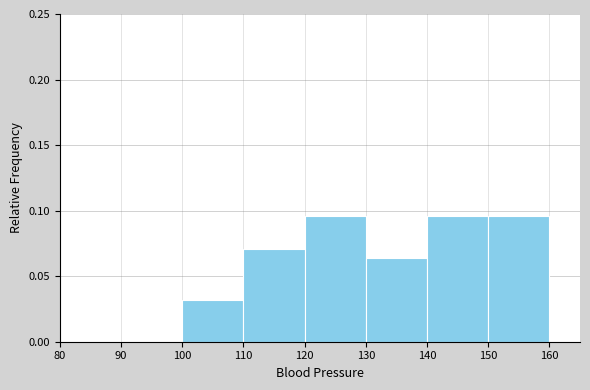

Reading left to right, list every bar in this chart as the range it spans on the x-axis followed by its height. The values are not printed on the chart, so give them approximately, as read against the axis.

80 to 90: 0
90 to 100: 0
100 to 110: 0.030
110 to 120: 0.070
120 to 130: 0.095
130 to 140: 0.065
140 to 150: 0.095
150 to 160: 0.095